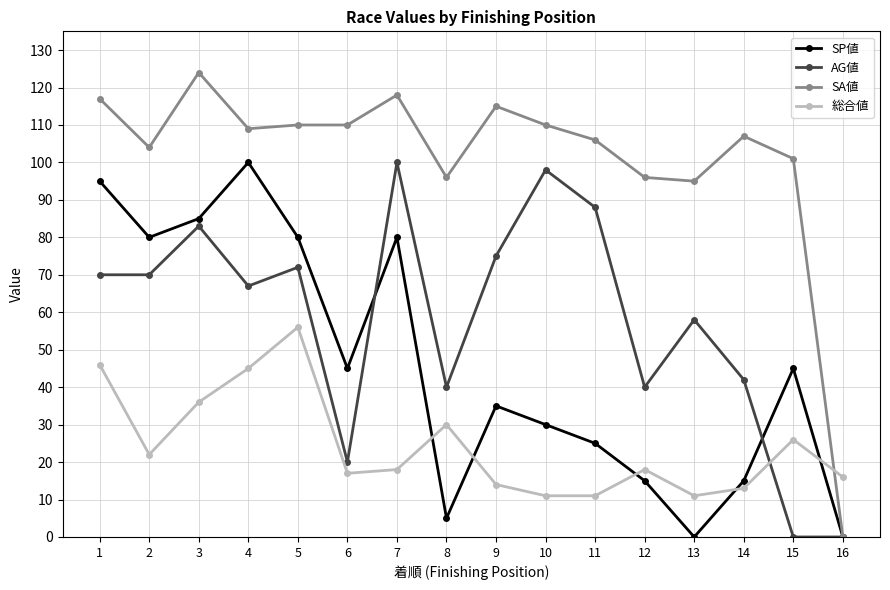

The value of SP値 at 15 is 12. True or false?

False